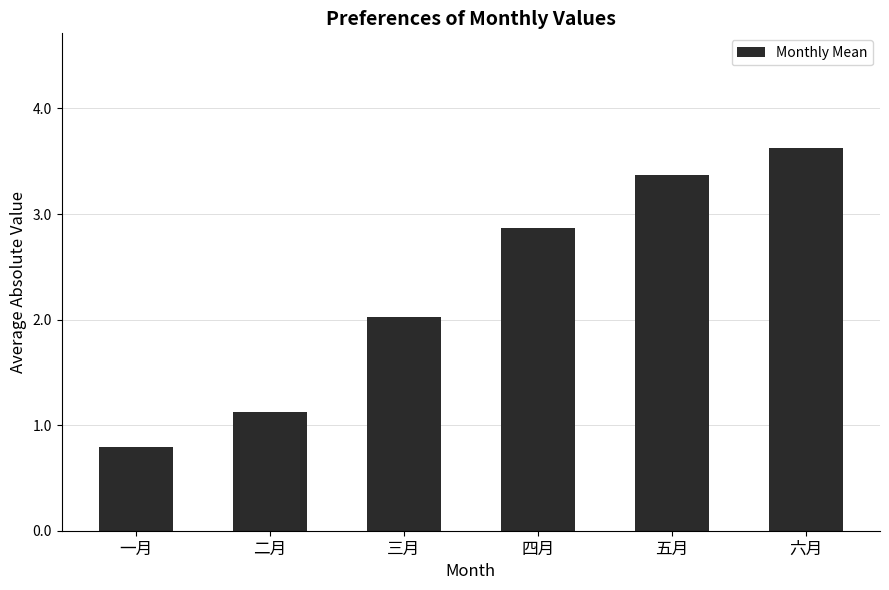

How many values exceed 2?

4